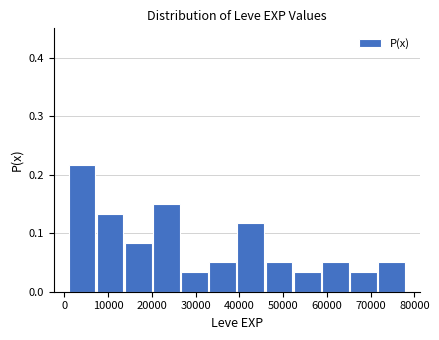

Reading left to right, transcribe this chart: for each bar, give the range it covers on the x-axis and its height. Neither the bar edges nor the heights are printed on the chart, so give them approximately, as read against the axes.

1000 to 7000: 0.22
7000 to 14000: 0.13
14000 to 20000: 0.08
20000 to 27000: 0.15
27000 to 33000: 0.03
33000 to 39000: 0.05
39000 to 46000: 0.12
46000 to 52000: 0.05
52000 to 59000: 0.03
59000 to 65000: 0.05
65000 to 72000: 0.03
72000 to 78000: 0.05